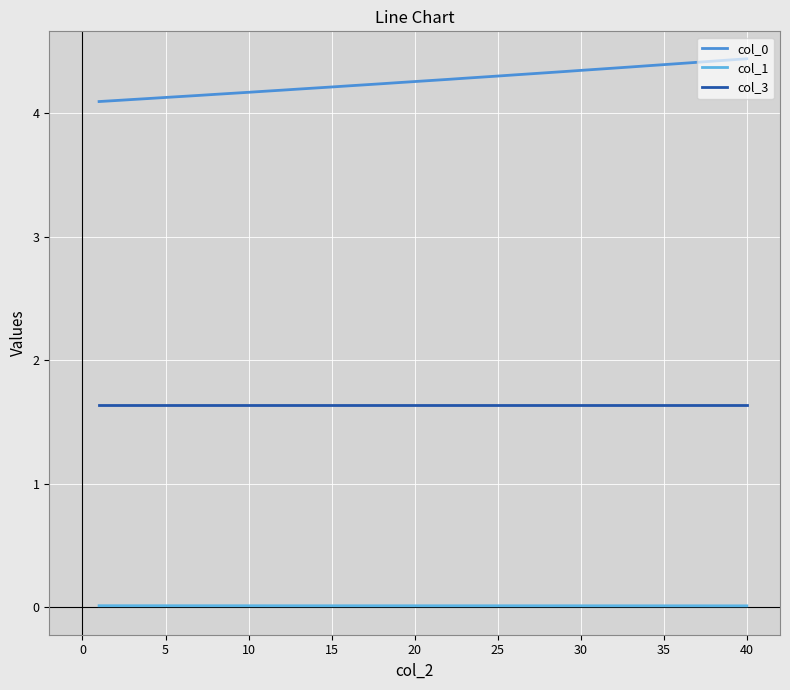

What is the difference between the maximum and minimum values in the col_0 series?

0.3